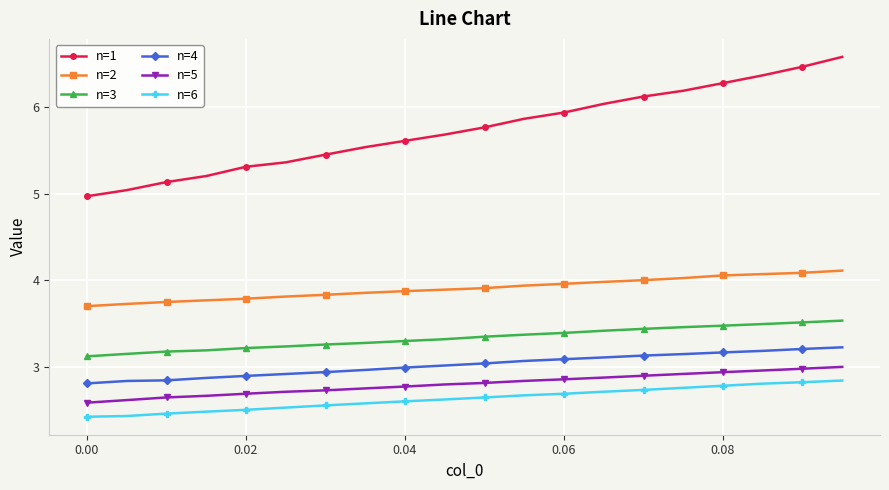

What is the difference between the second highest and second lowest values in the n=4 series?

0.4